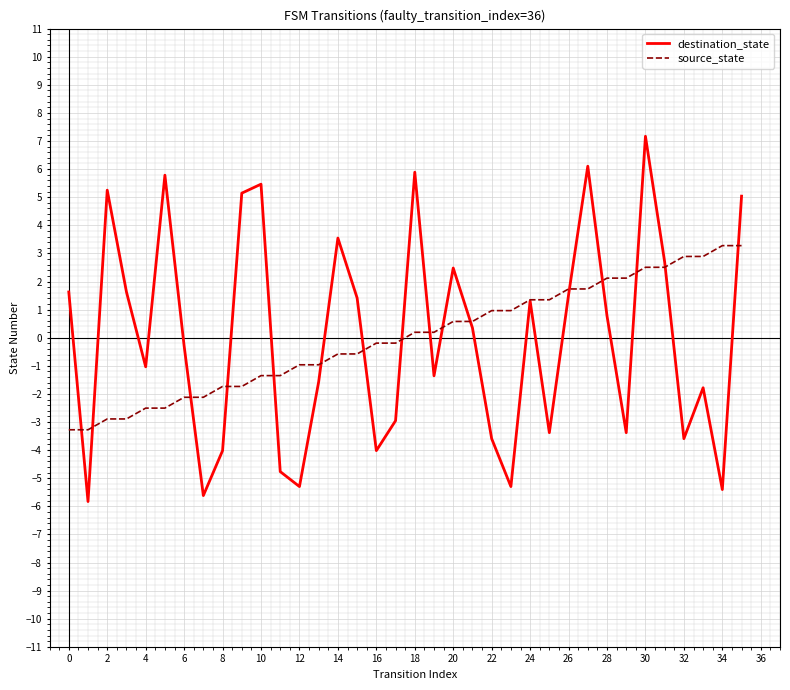

How many negative values does the destination_state series have?

18